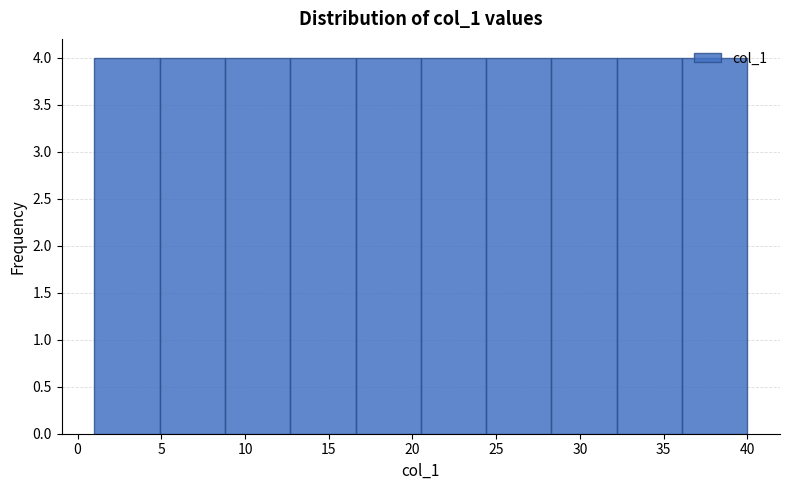

Reading left to right, transcribe this chart: for each bar, give the range it covers on the x-axis and its height. Neither the bar edges nor the heights are printed on the chart, so give them approximately, as read against the axes.

1.0 to 4.9: 4
4.9 to 8.8: 4
8.8 to 12.7: 4
12.7 to 16.6: 4
16.6 to 20.5: 4
20.5 to 24.4: 4
24.4 to 28.3: 4
28.3 to 32.2: 4
32.2 to 36.1: 4
36.1 to 40.0: 4